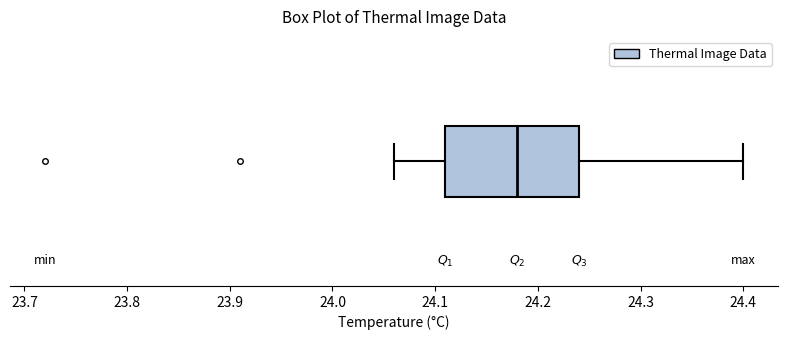

Where does the median line of the box sit on the x-axis? The values are not printed on the chart, so give them approximately, as read against the axis.

24.18